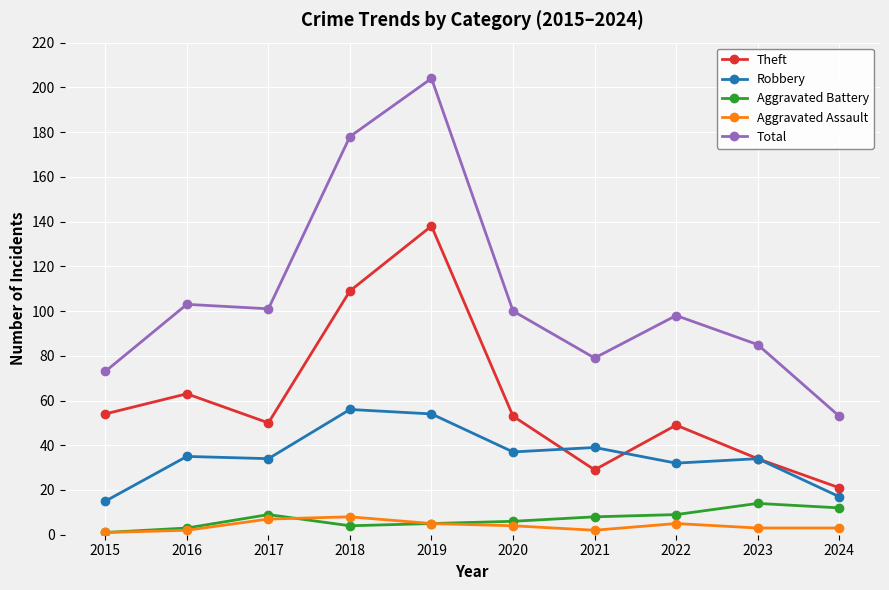

Is the value of Aggravated Assault at 2019 greater than the value of Aggravated Battery at 2022?

No